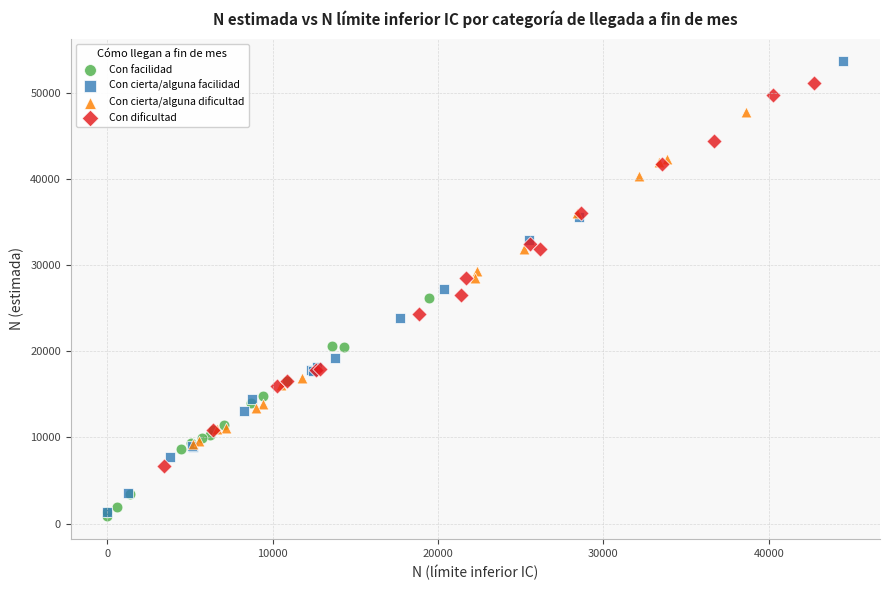

Which series has the largest Y range (max minus min)?

Con cierta/alguna facilidad